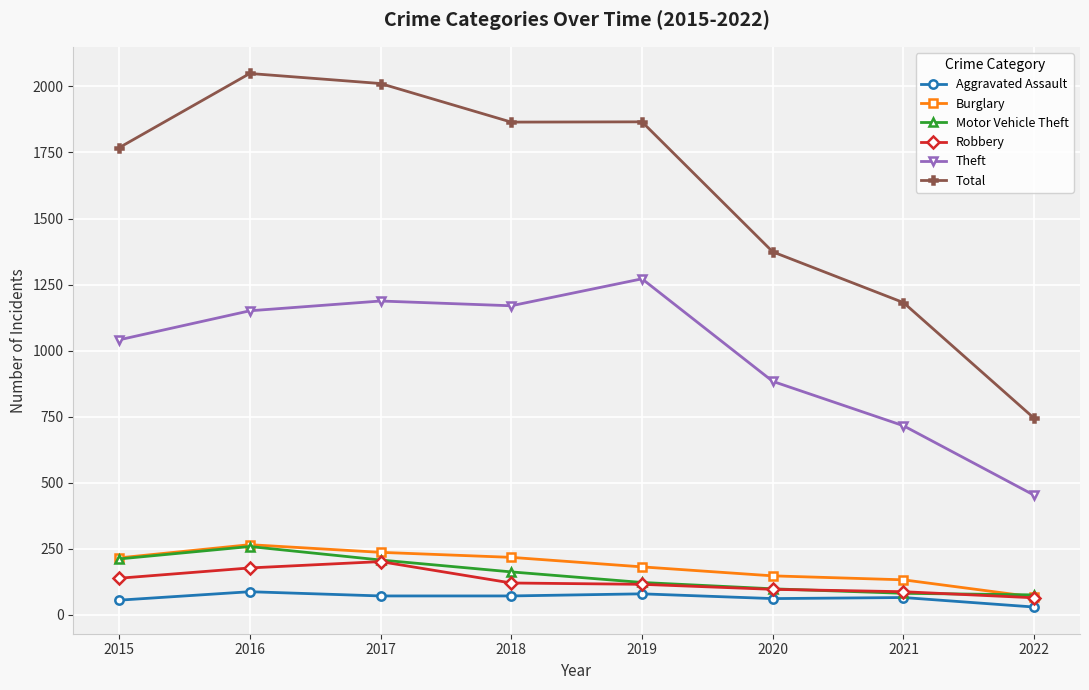

At which category does Motor Vehicle Theft reach its first local peak?

2016